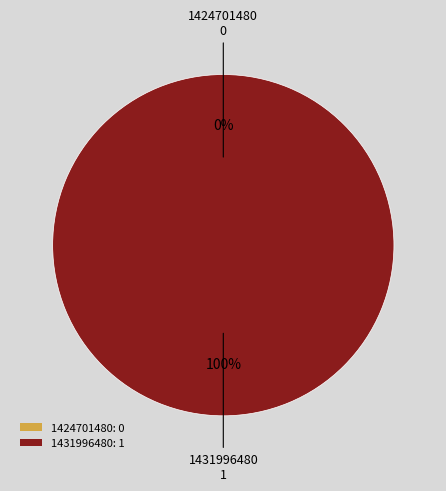

To the nearest percent, what is the combined percentage of 1424701480 and 1431996480?

100%